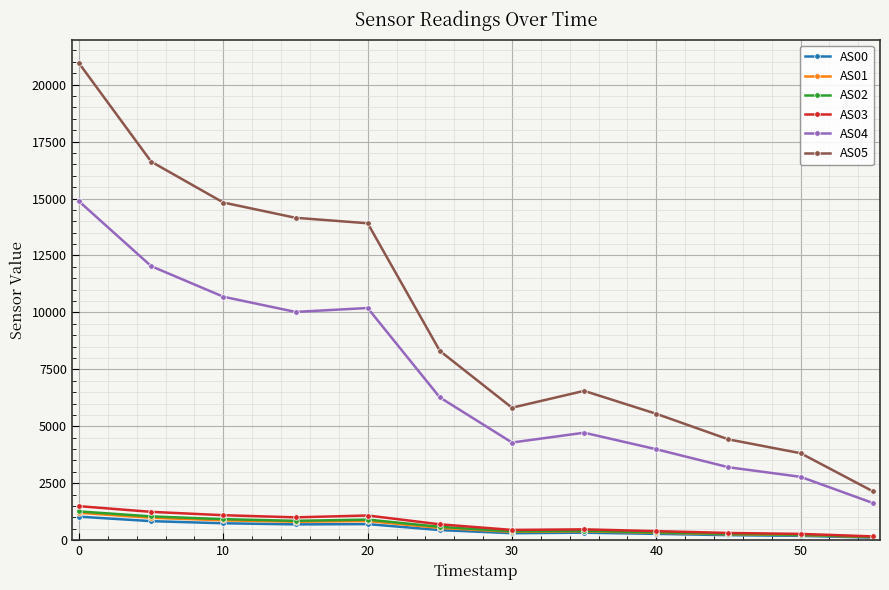

How many lines are shown in the chart?

6